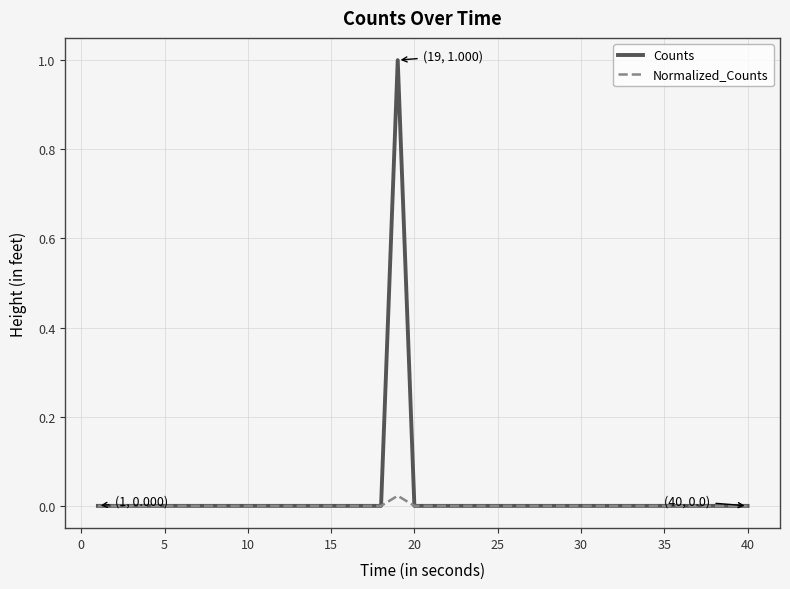

What is the maximum value shown in the chart?

1.0